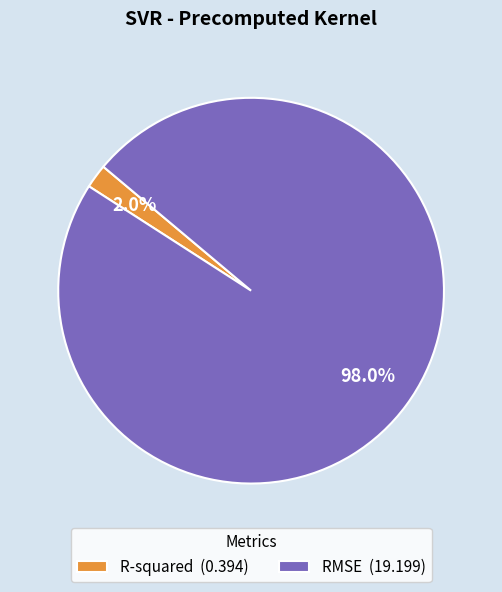

Which has a higher value, RMSE or R-squared?

RMSE